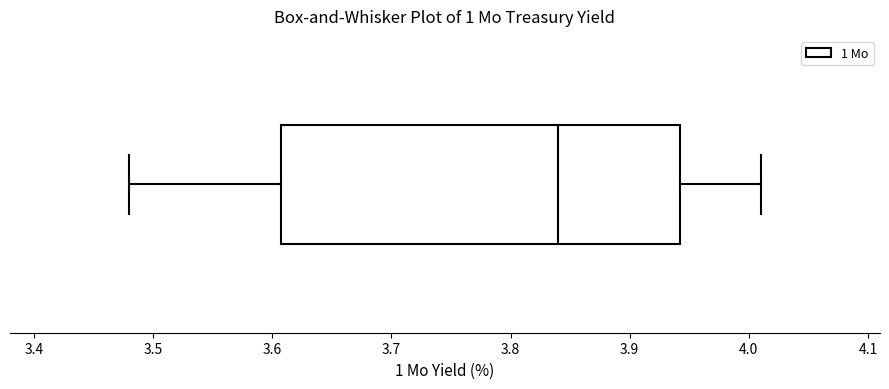

Transcribe this box plot: give where the median line is, the range the box spans, and where the two whiskers end, as read against the x-axis. The values are not printed on the chart, so give them approximately, as read against the axis.

median 3.84, box 3.61 to 3.94, whiskers 3.48 to 4.01